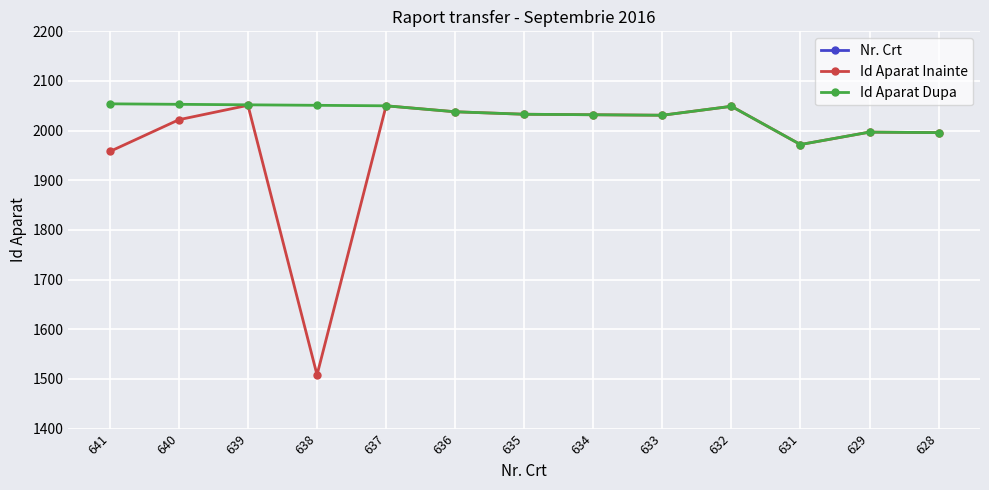

The Id Aparat Dupa series shows 3327 at 641. True or false?

False